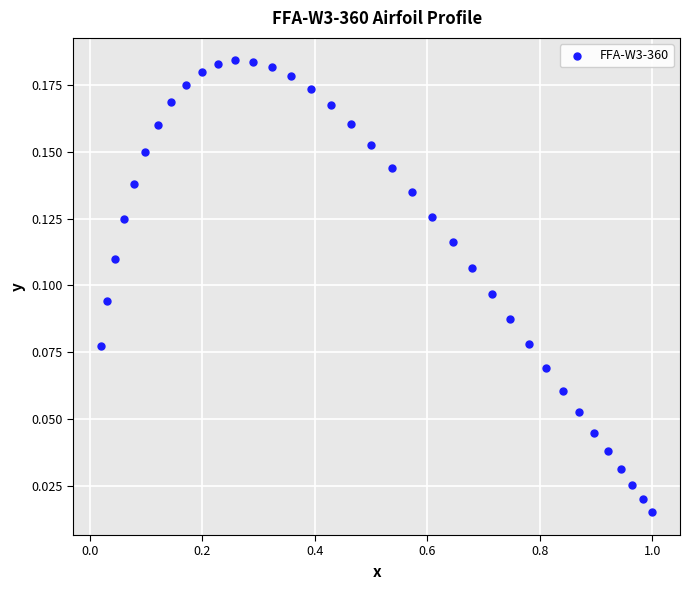

Count the number of points in this scatter plot.

36